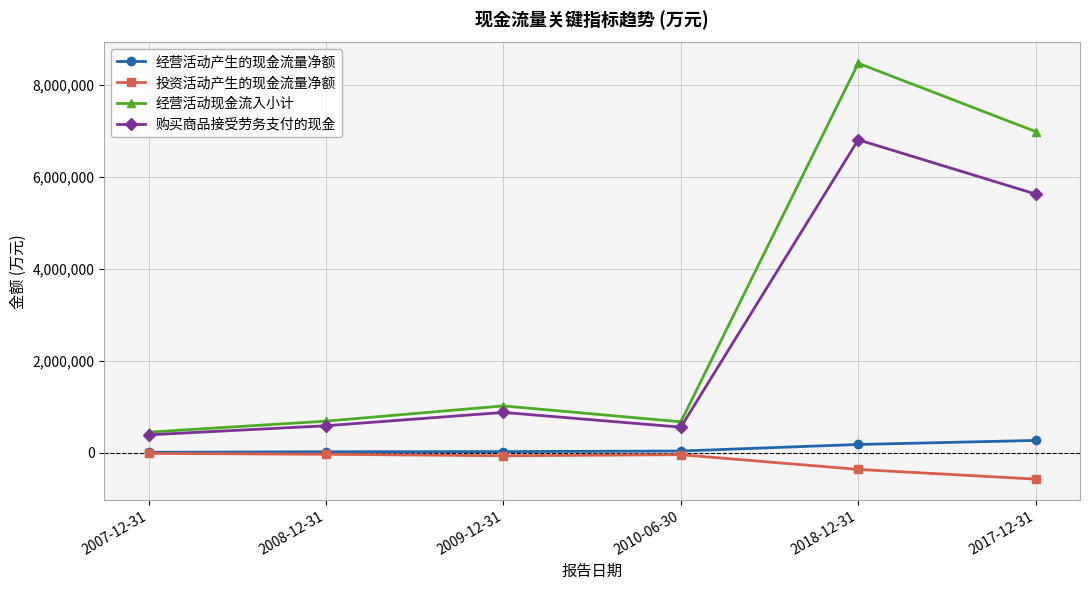

Is the value of 经营活动产生的现金流量净额 at 2007-12-31 greater than the value of 购买商品接受劳务支付的现金 at 2009-12-31?

No